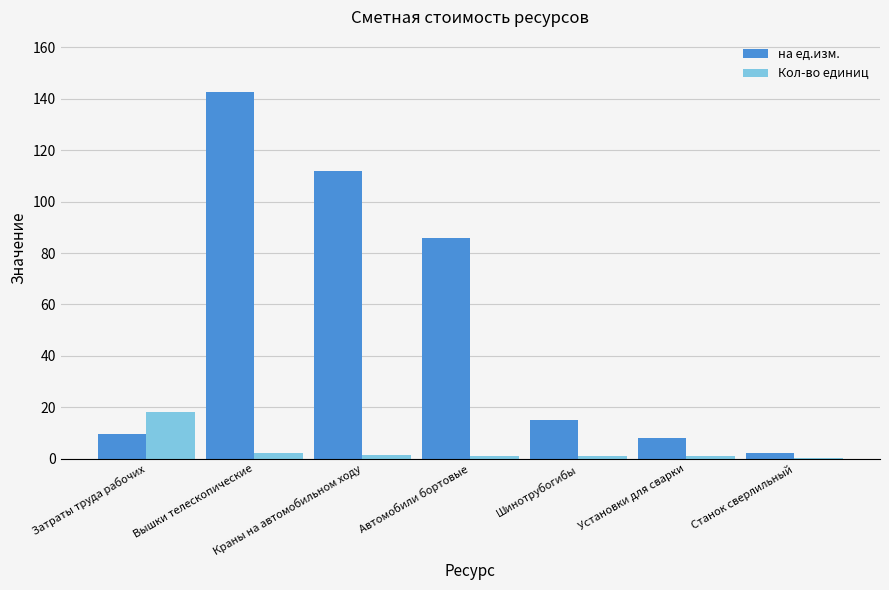

Which series changed the most between Вышки телескопические and Краны на автомобильном ходу?

на ед.изм.